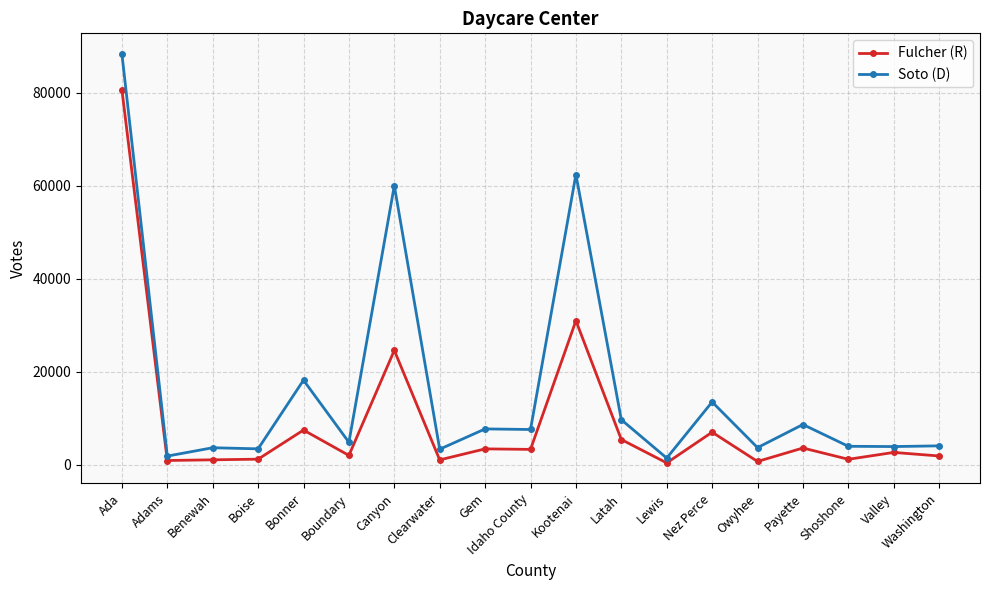

True or false: Fulcher (R) and Soto (D) intersect in this chart.

False